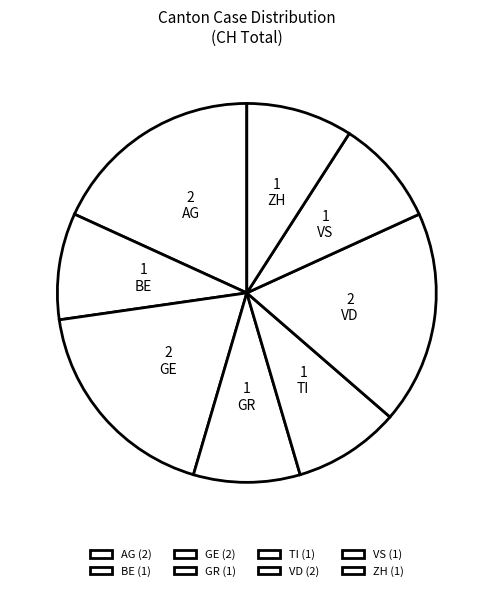

How many segments does this pie chart have?

8